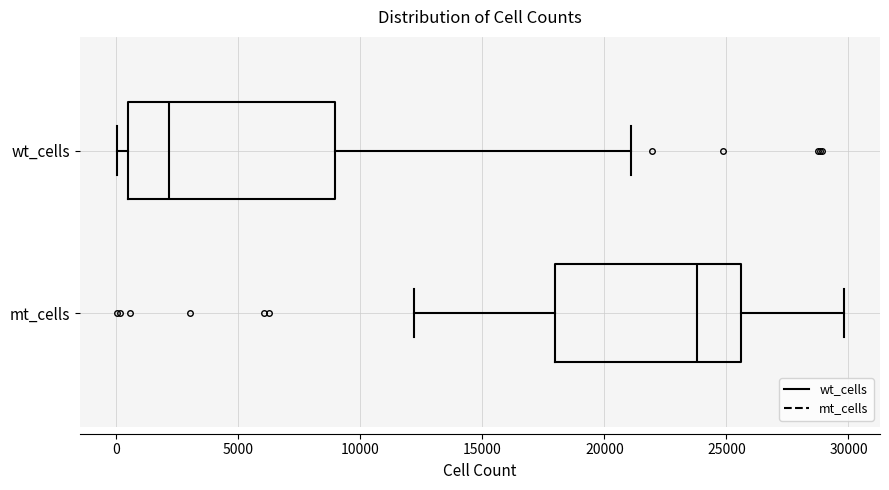

Where is the right edge of the box for wt_cells on the x-axis? The values are not printed on the chart, so give them approximately, as read against the axis.

9000